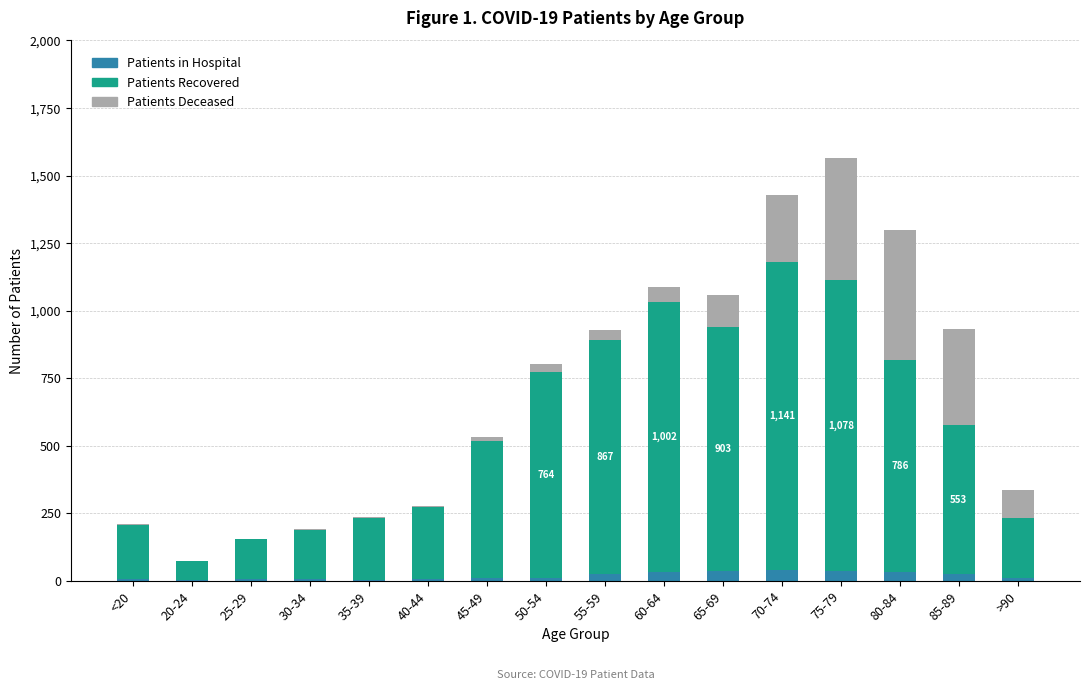

What is the total value across all series at 70-74?

1429